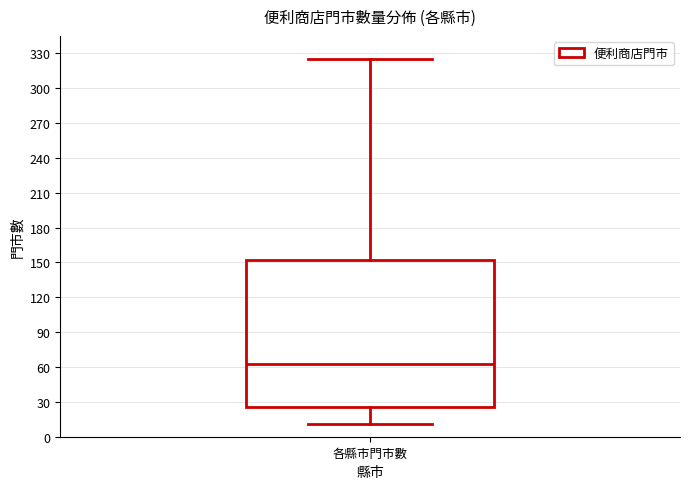

Where is the lower edge of the box for 各縣市門市數 on the y-axis? The values are not printed on the chart, so give them approximately, as read against the axis.

25